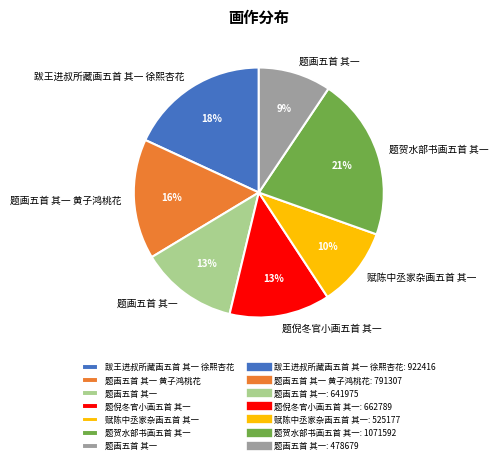

Does any single category account for the majority?

No